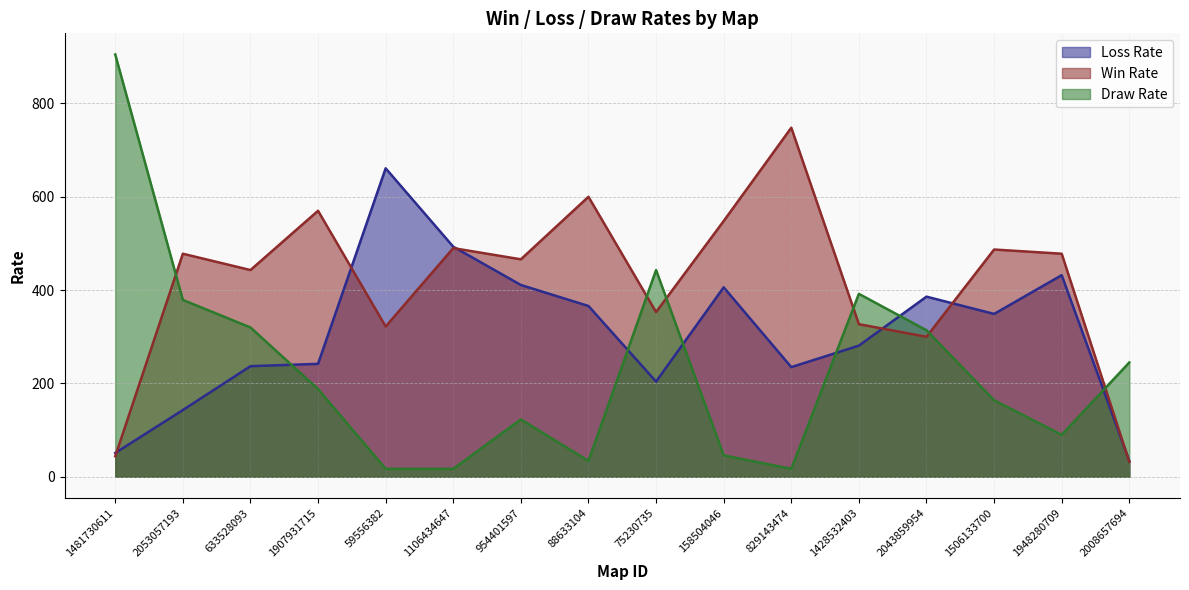

Is the value of Draw Rate at 1907931715 greater than the value of Win Rate at 1428532403?

No